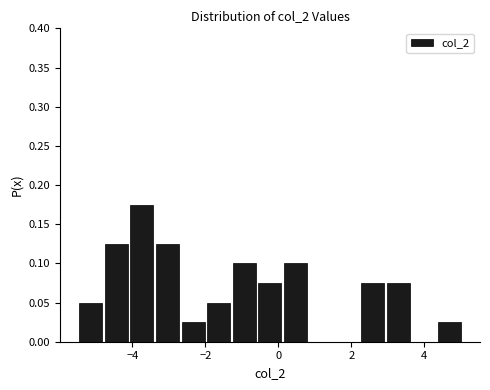

Around what value on the x-axis is the tallest bar? Give the approximate position of its centre, as read against the axis.

-3.8